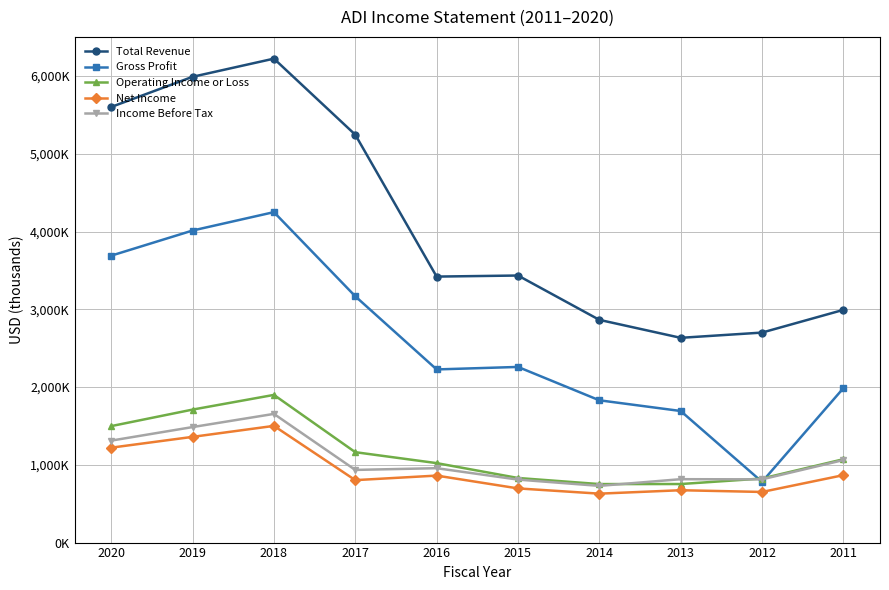

The value of Net Income at 2019 is 1359800. True or false?

True